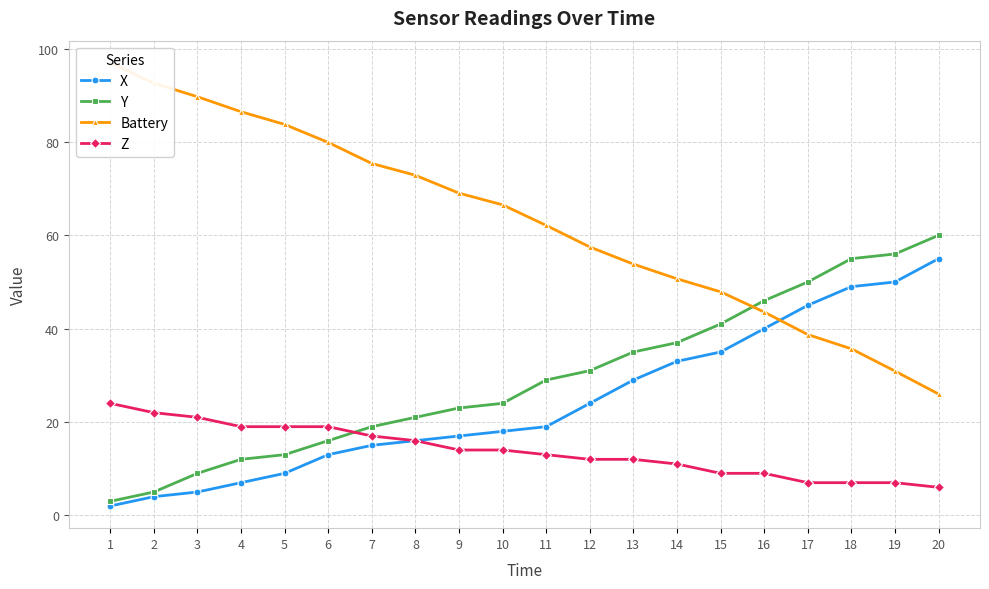

Count the Z values in the range 9 to 19.

13